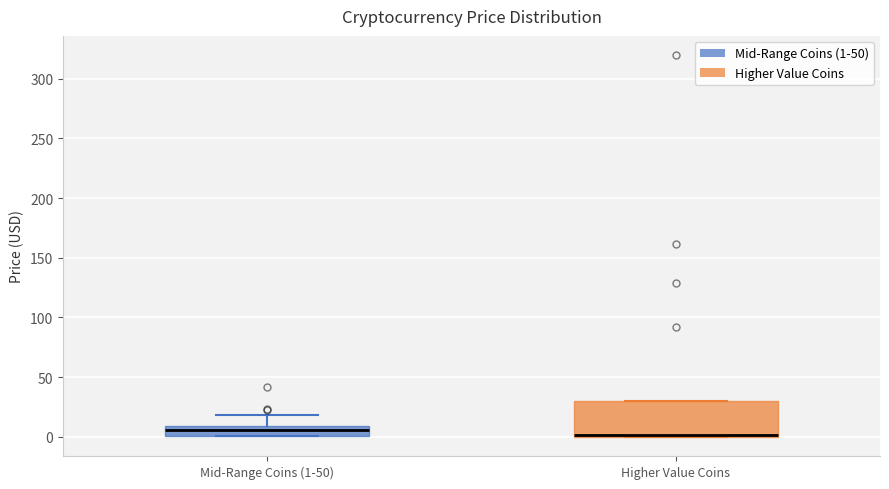

Where is the lower edge of the box for Higher Value Coins on the y-axis? The values are not printed on the chart, so give them approximately, as read against the axis.

0